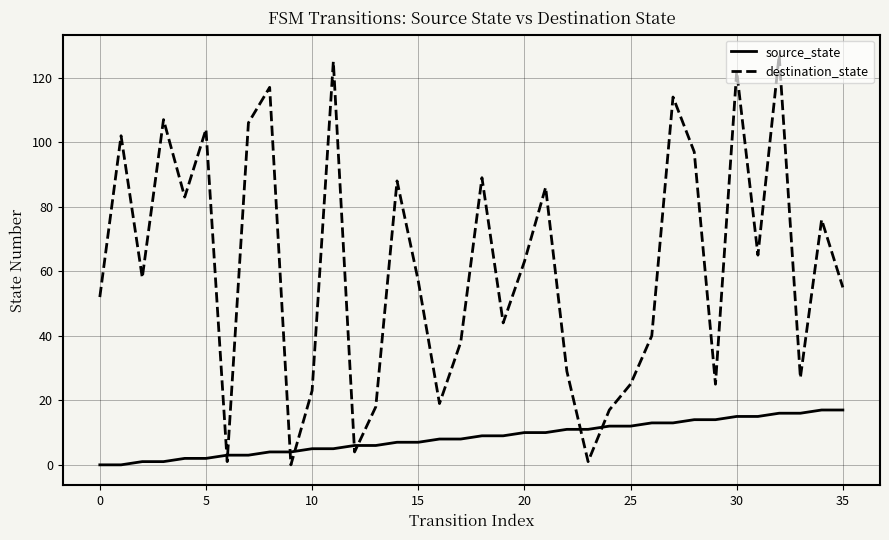

Rank the series by their average value, from highest to lowest.

destination_state, source_state